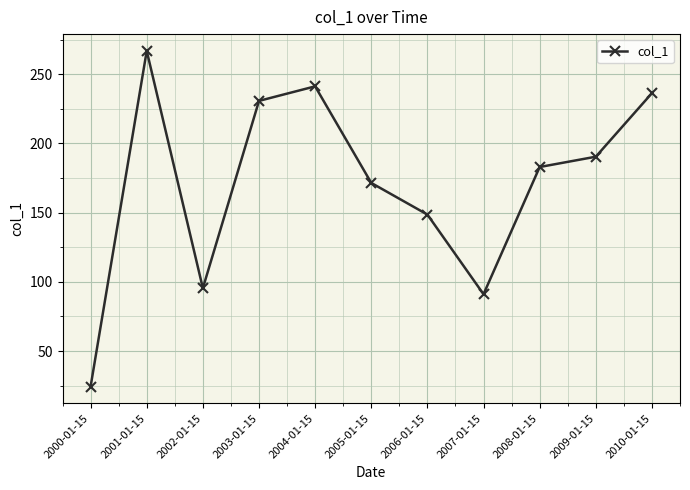

What is the change in value from 2001-01-15 to 2008-01-15?

-83.9